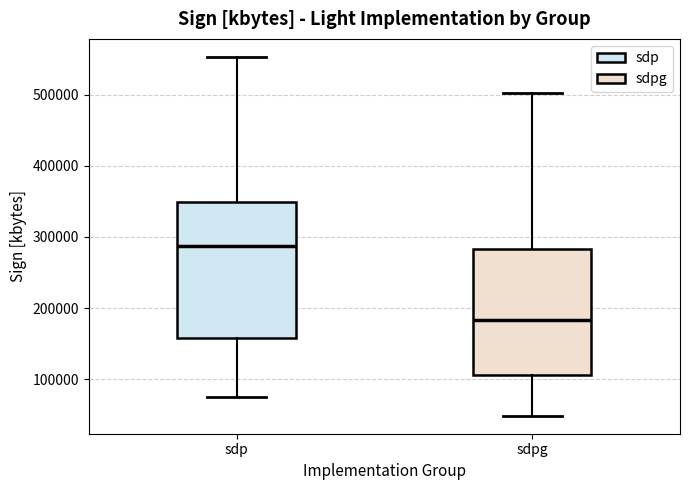

Comparing the boxes themselves (not the whiskers), which one is the tallest?

sdp